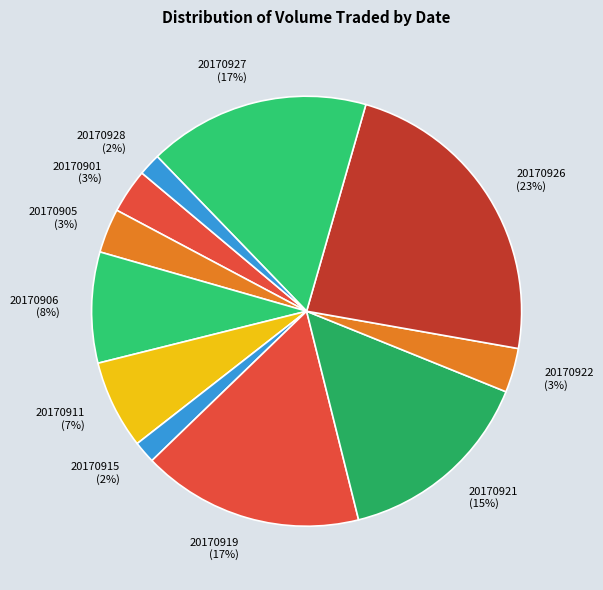

How many slices are in this pie chart?

11